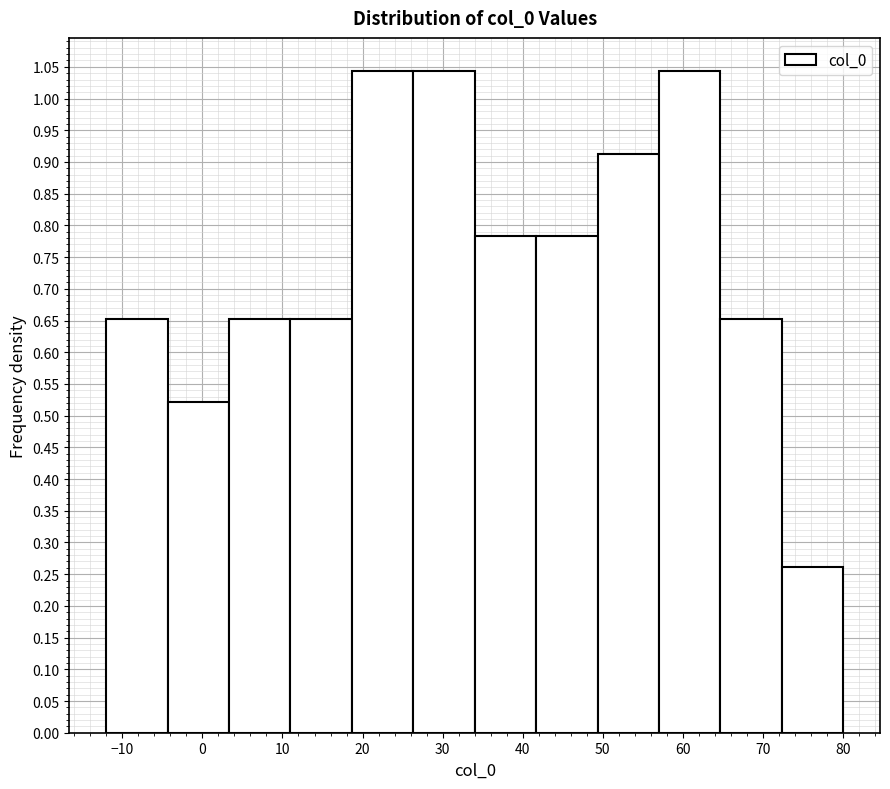

How tall is the bar that spans -12 to -4 on the x-axis? Neither the bar edges nor the heights are printed on the chart, so give them approximately, as read against the axes.

0.650